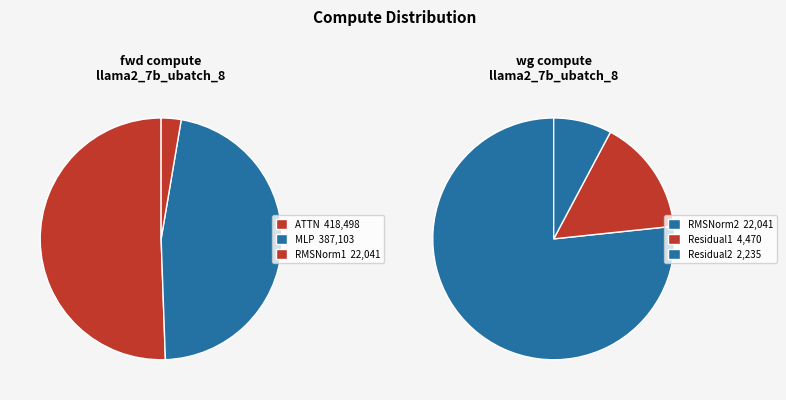

What is the change in value from RMSNorm2 to Residual2?

-19806.6